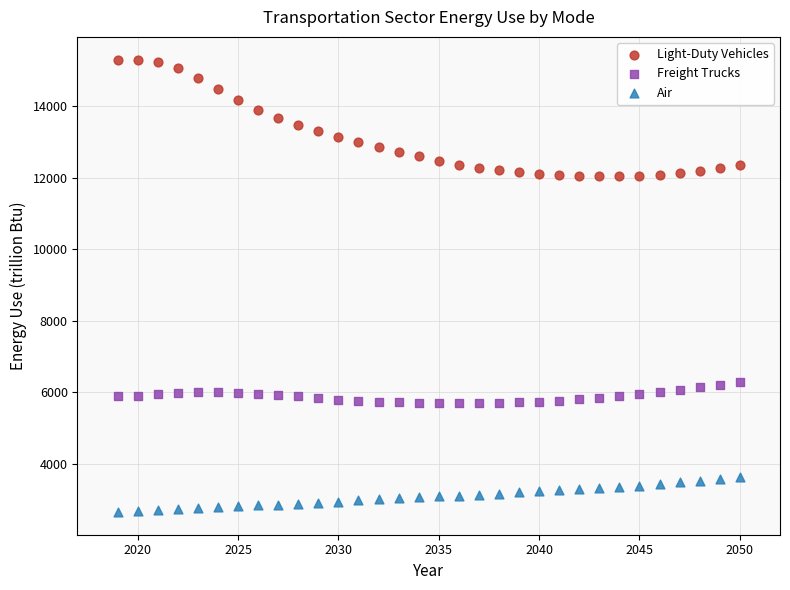

Which series has the widest spread of Y values?

Light-Duty Vehicles